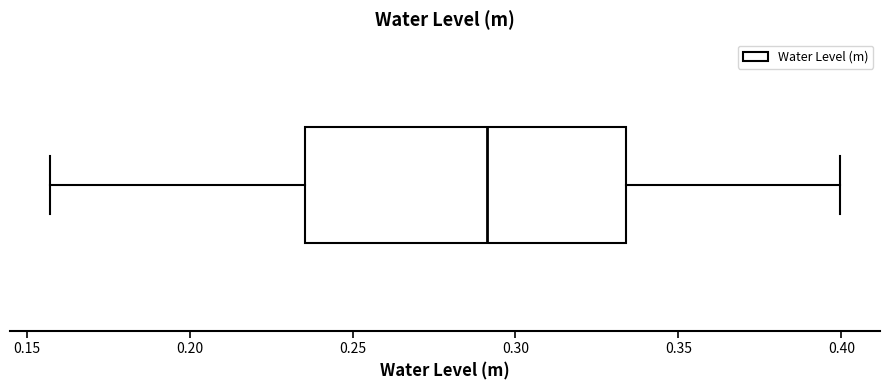

Transcribe this box plot: give where the median line is, the range the box spans, and where the two whiskers end, as read against the x-axis. The values are not printed on the chart, so give them approximately, as read against the axis.

median 0.290, box 0.235 to 0.335, whiskers 0.155 to 0.400